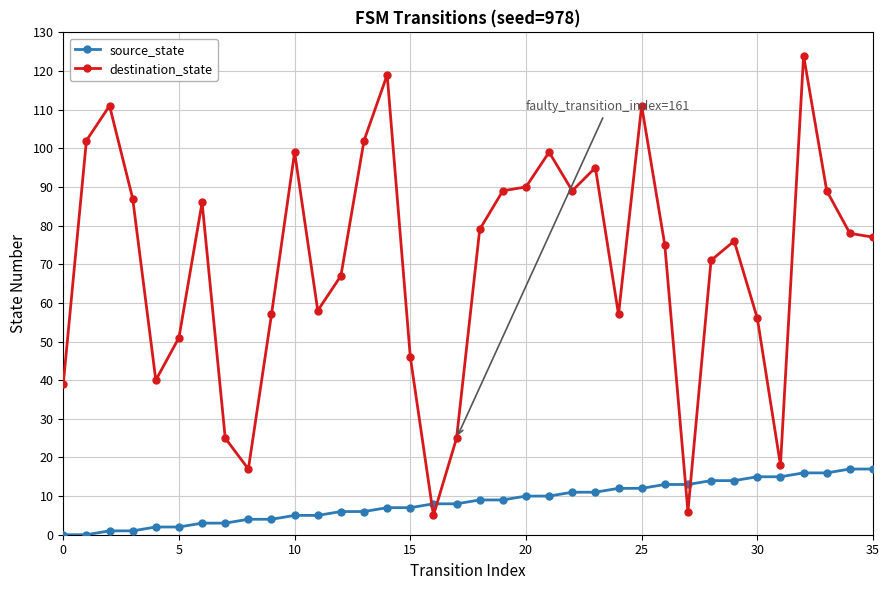

Rank the series by their maximum value, from highest to lowest.

destination_state, source_state